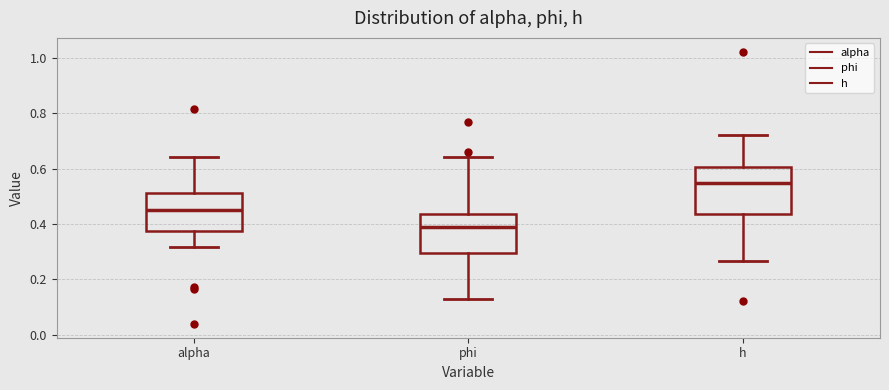

Reading left to right, read every box against the y-axis: the position of its median line, the range the box covers, and the ends of its whiskers. The values are not printed on the chart, so give them approximately, as read against the axis.

alpha: median 0.46, box 0.38 to 0.52, whiskers 0.32 to 0.64
phi: median 0.38, box 0.30 to 0.44, whiskers 0.12 to 0.64
h: median 0.54, box 0.44 to 0.60, whiskers 0.26 to 0.72